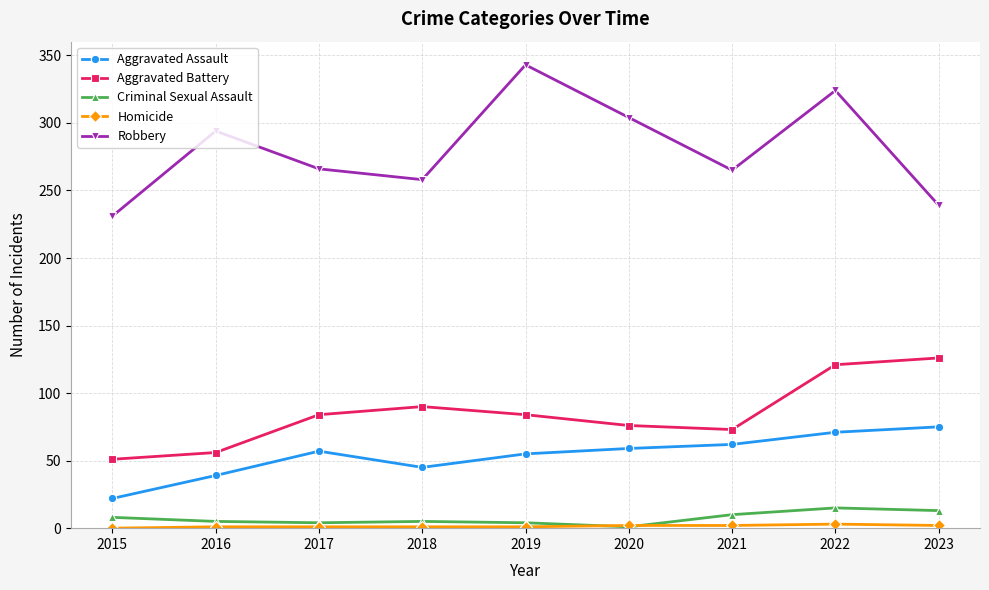

Does the chart display data point markers on the line(s)?

Yes